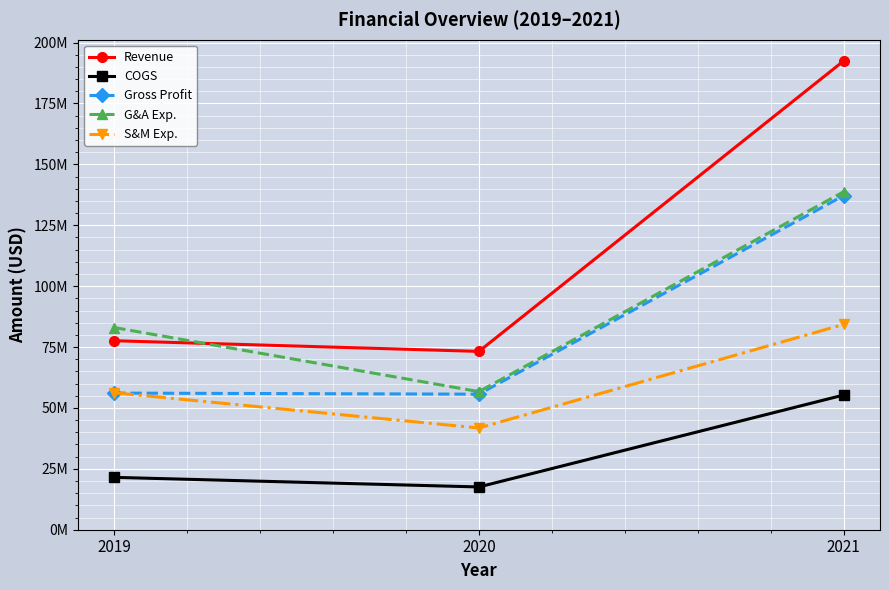

The value of Gross Profit at 2019 is 34024445. True or false?

False